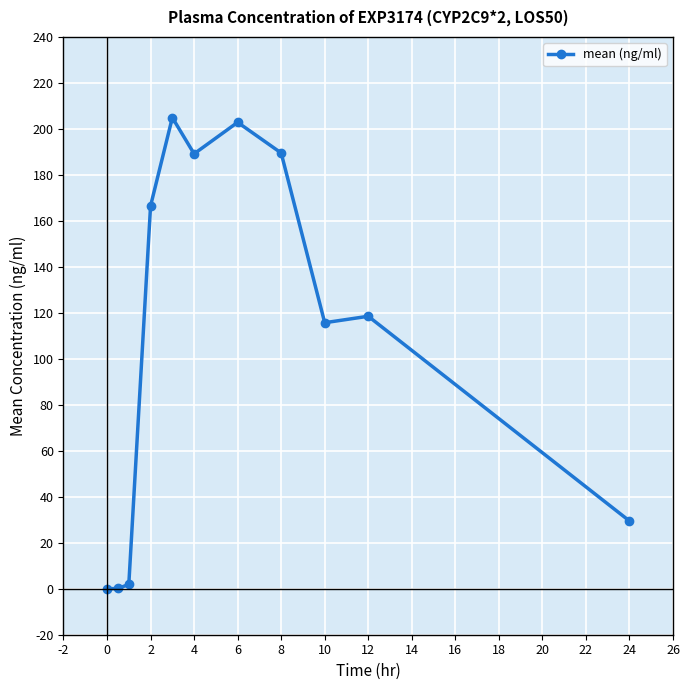

What is the value of the 8th point from the left?

189.5